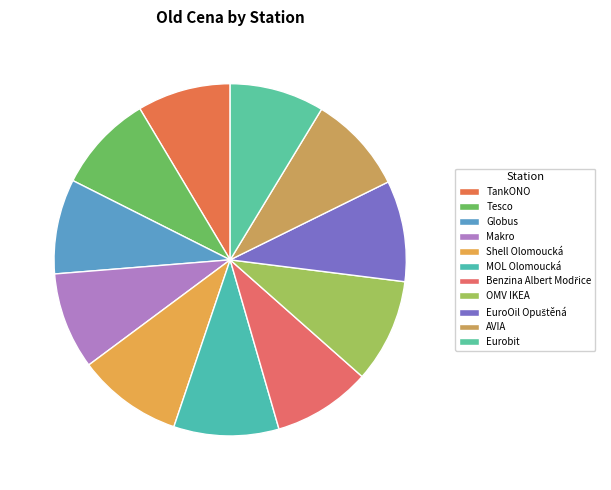

To the nearest percent, what percentage of the pie is Shell Olomoucká?

10%